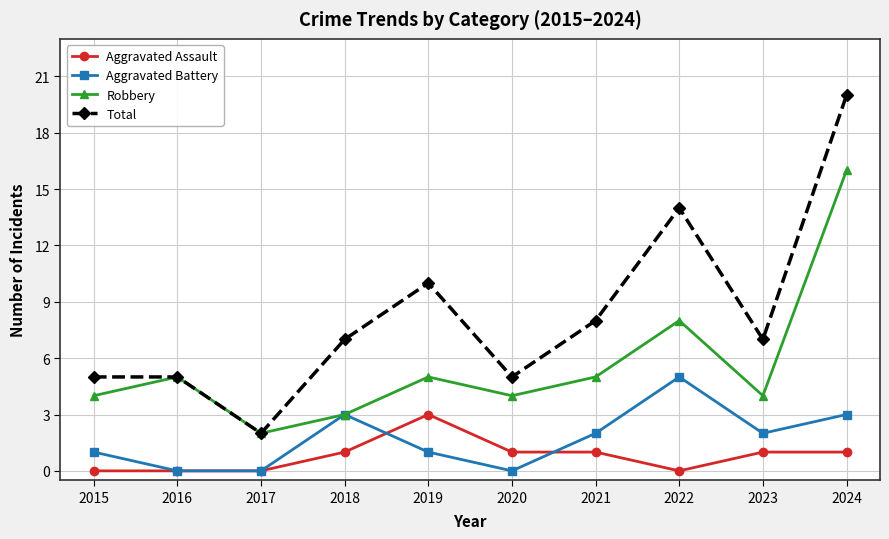

Which label corresponds to the largest value in the chart?

2024